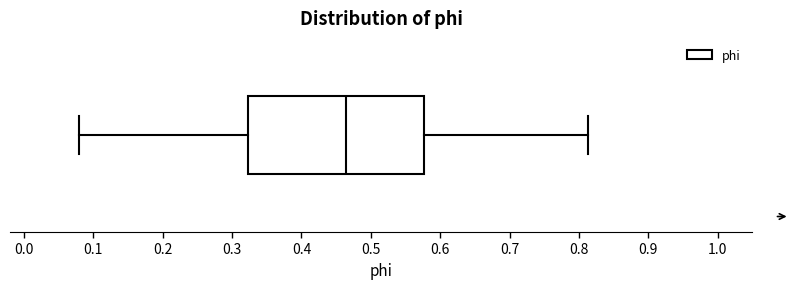

Where is the left edge of the box on the x-axis? The values are not printed on the chart, so give them approximately, as read against the axis.

0.32